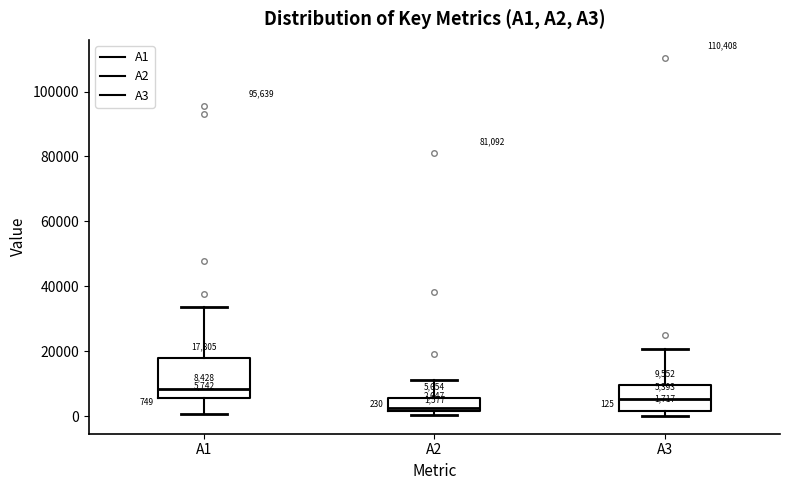

Which box's median line is the lowest?

A2